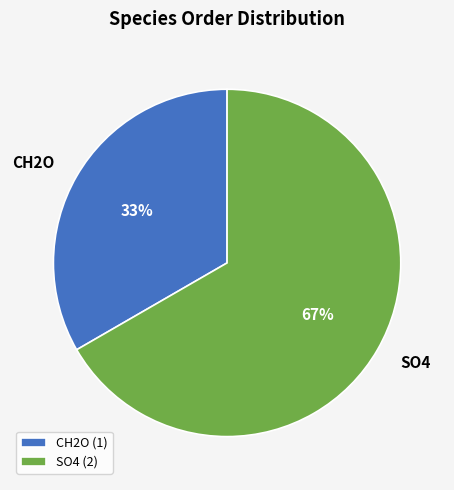

Which category accounts for the majority?

SO4